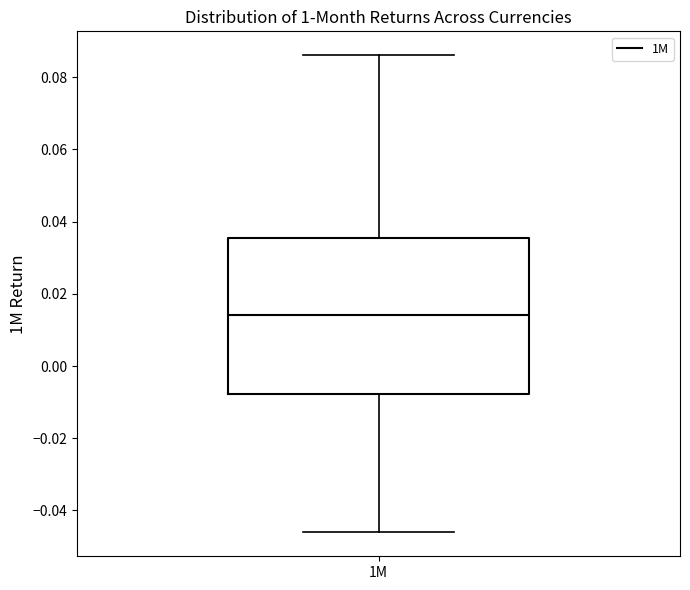

Transcribe this box plot: give where the median line is, the range the box spans, and where the two whiskers end, as read against the y-axis. The values are not printed on the chart, so give them approximately, as read against the axis.

median 0.014, box -0.008 to 0.036, whiskers -0.046 to 0.086